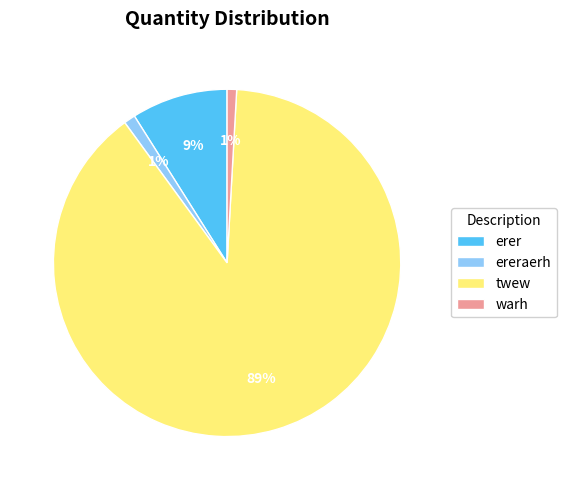

What is the largest slice in the pie chart?

twew